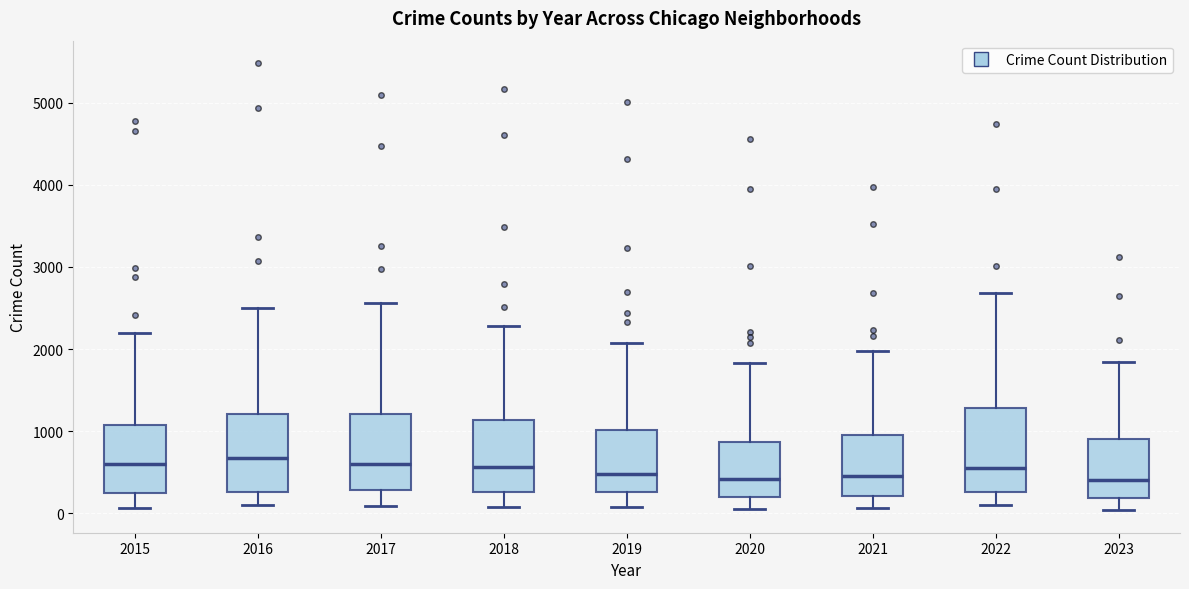

Reading left to right, read every box against the y-axis: the position of its median line, the range the box covers, and the ends of its whiskers. The values are not printed on the chart, so give them approximately, as read against the axis.

2015: median 600, box 300 to 1100, whiskers 100 to 2200
2016: median 700, box 300 to 1200, whiskers 100 to 2500
2017: median 600, box 300 to 1200, whiskers 100 to 2600
2018: median 600, box 300 to 1100, whiskers 100 to 2300
2019: median 500, box 300 to 1000, whiskers 100 to 2100
2020: median 400, box 200 to 900, whiskers 100 to 1800
2021: median 500, box 200 to 900, whiskers 100 to 2000
2022: median 600, box 300 to 1300, whiskers 100 to 2700
2023: median 400, box 200 to 900, whiskers 0 to 1800